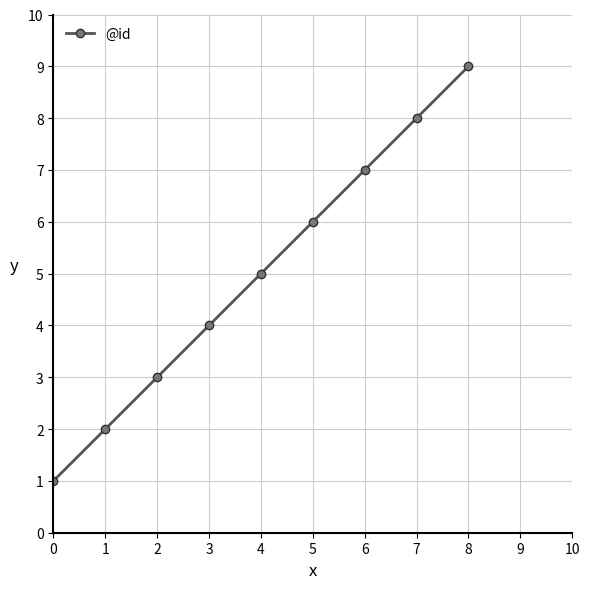

What is the minimum value shown in the chart?

1